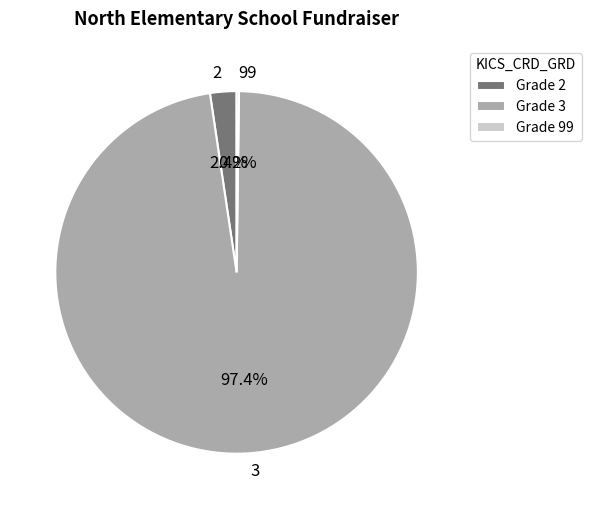

What portion of the pie excludes 3?

2.6%